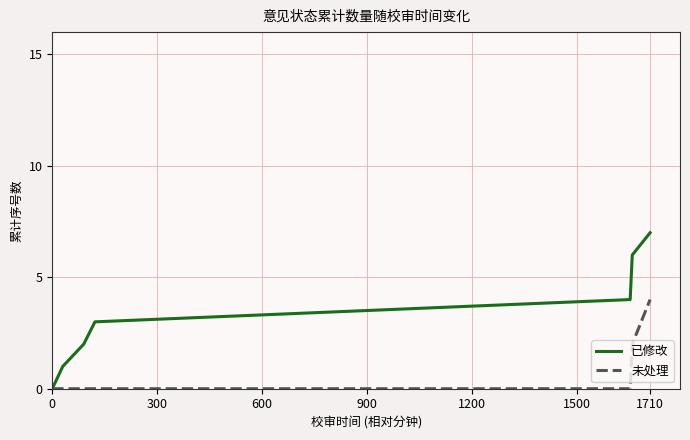

What is the greatest value displayed?

7